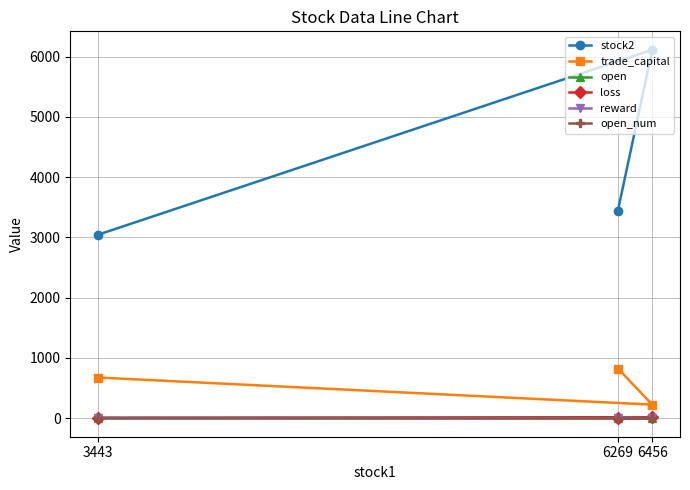

What is the minimum value for trade_capital?

222.7